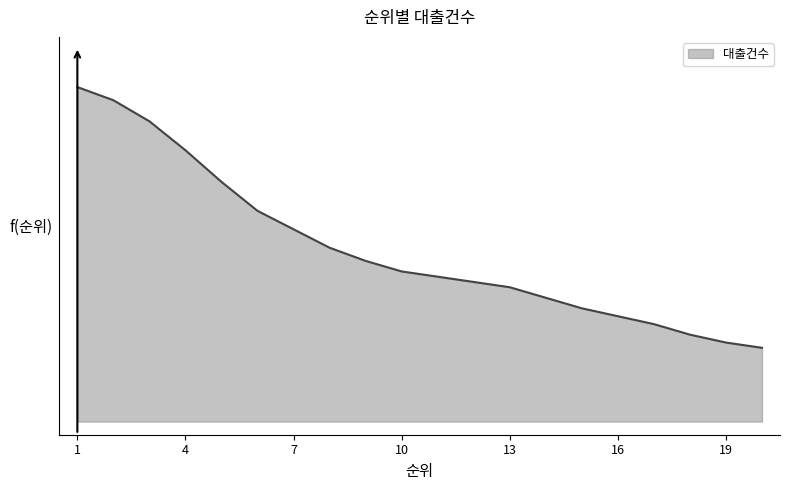

Does the chart have visible grid lines?

No